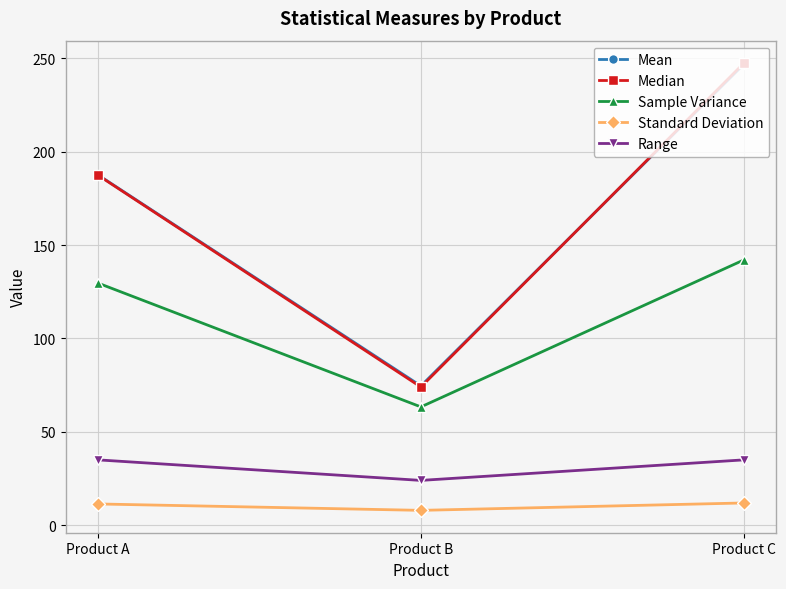

At which category does the chart reach its peak across all series?

Product C